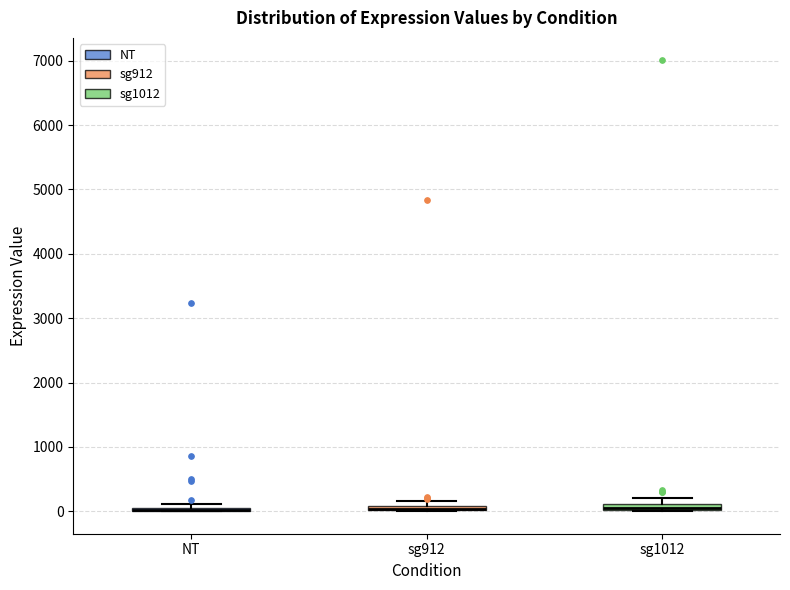

Where is the upper edge of the box for sg912 on the y-axis? The values are not printed on the chart, so give them approximately, as read against the axis.

100